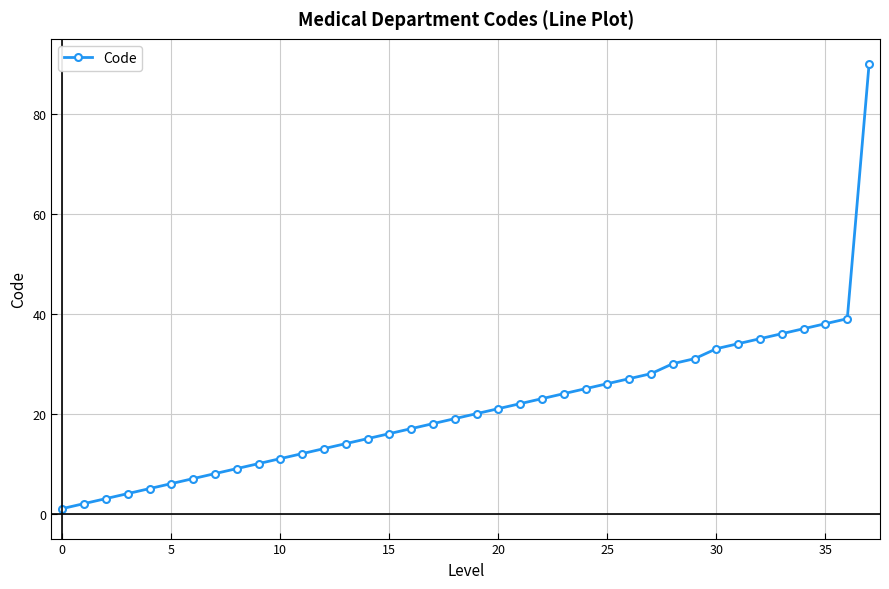

True or false: there are more than 1 points higher than both neighbors.

False